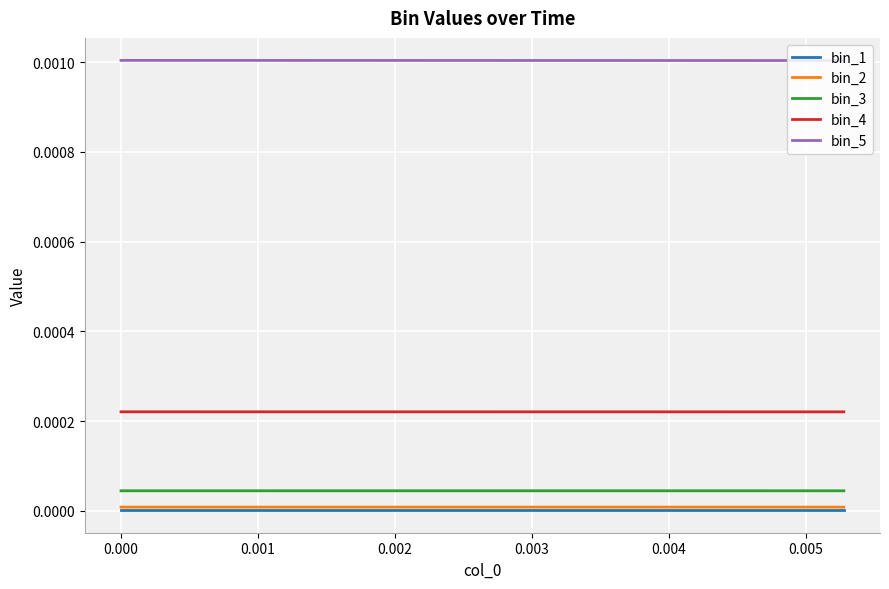

True or false: bin_2 and bin_3 cross at least once.

False